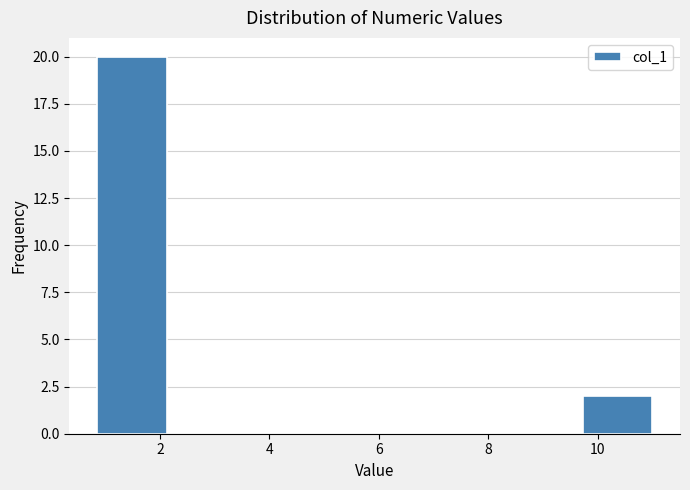

What is the height of the bar covering 9.8 to 11.0 on the x-axis? Neither the bar edges nor the heights are printed on the chart, so give them approximately, as read against the axes.

2